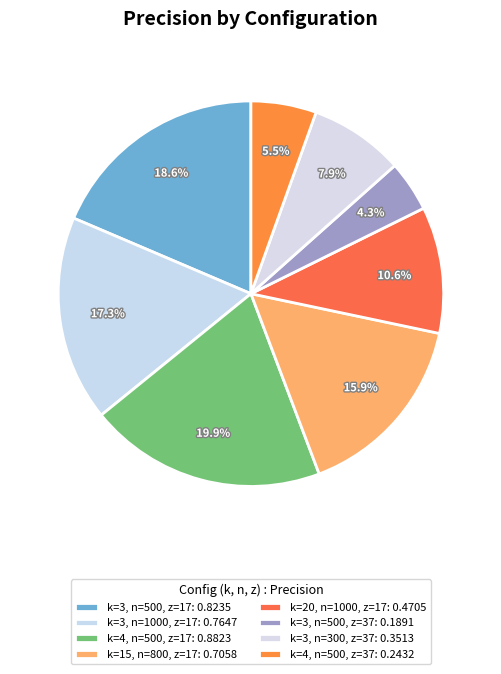

How many slices are in this pie chart?

8